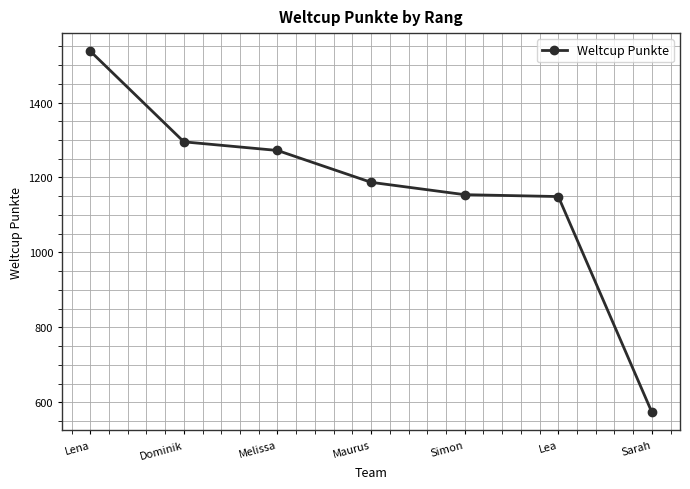

Which category has the highest value across all series?

Lena